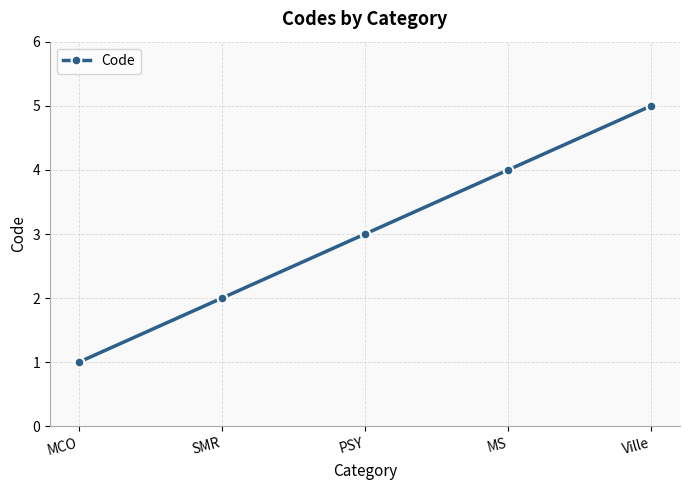

True or false: there are more than 1 points higher than both neighbors.

False